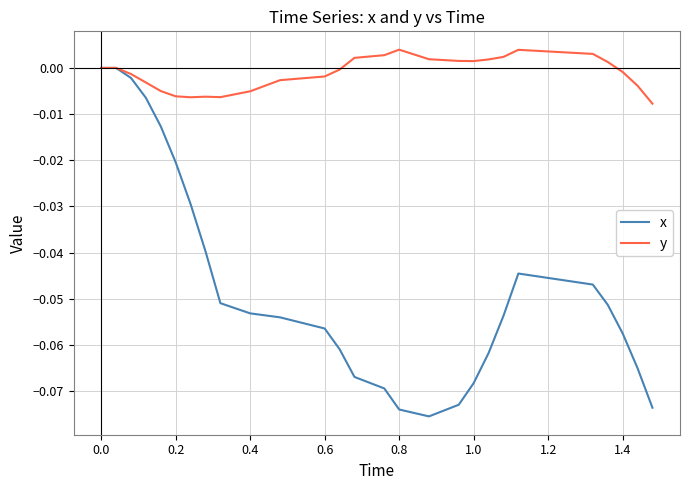

Rank the series by their maximum value, from highest to lowest.

y, x